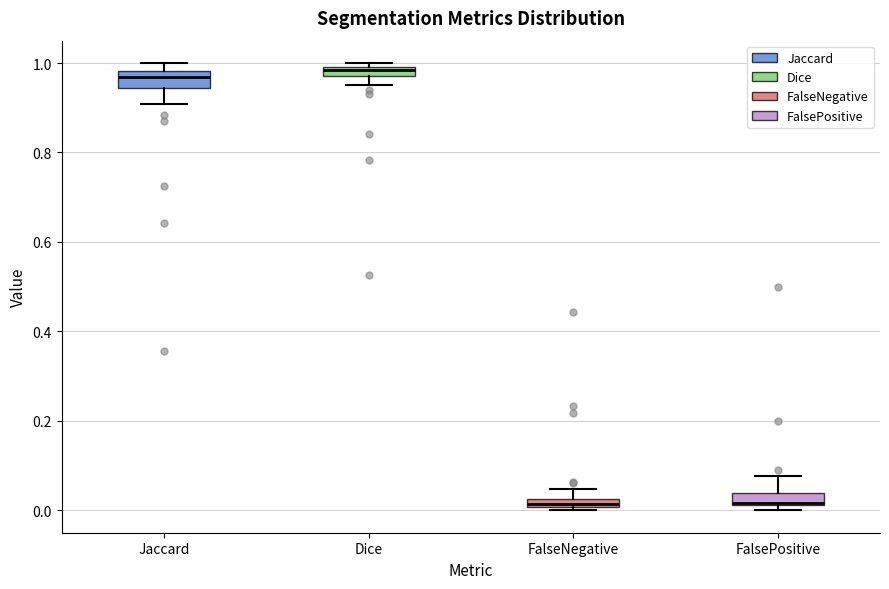

Where is the upper edge of the box for FalseNegative on the y-axis? The values are not printed on the chart, so give them approximately, as read against the axis.

0.02